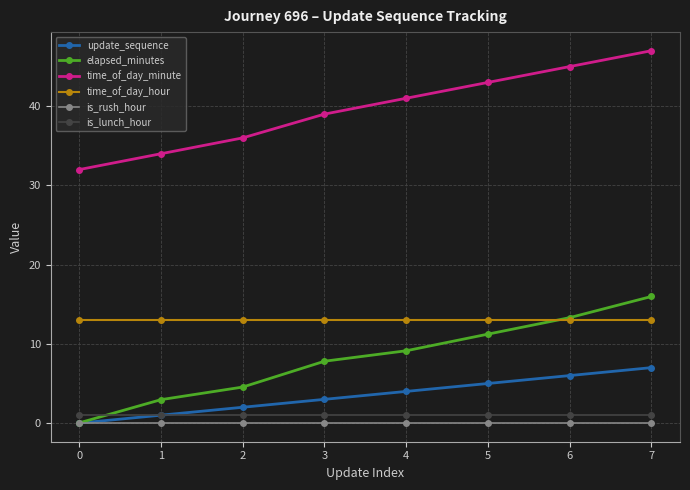

True or false: elapsed_minutes has a value of 6.2 at 5.

False